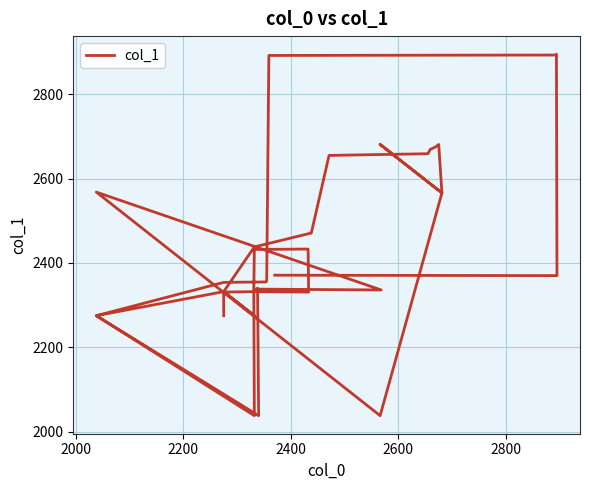

What is the greatest value displayed?

2895